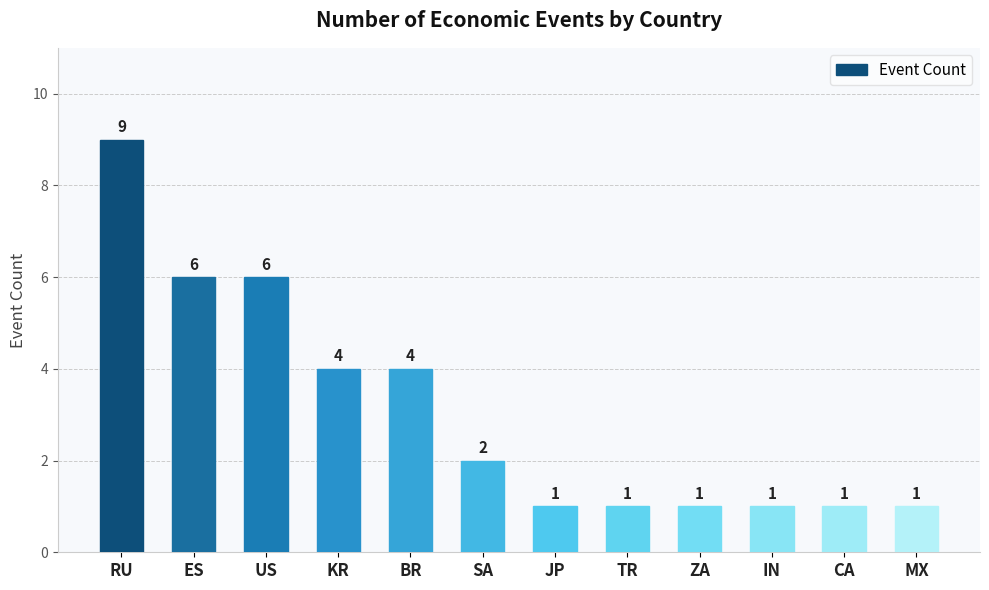

What is the label of the 9th bar from the right?

KR